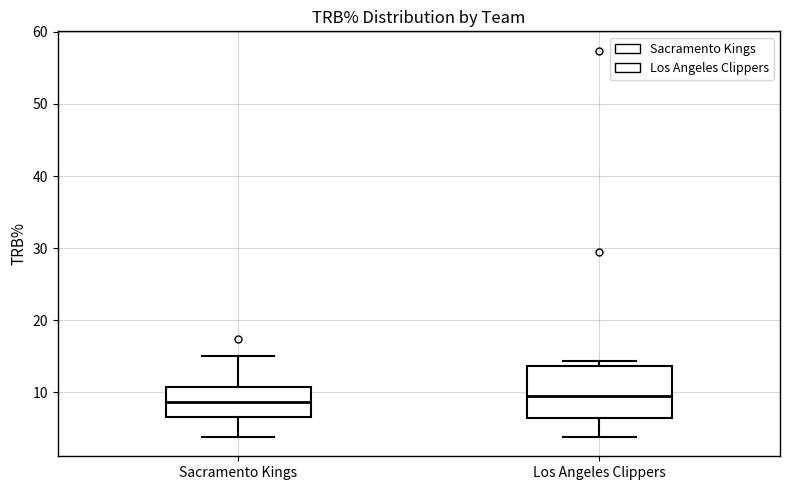

Reading left to right, read every box against the y-axis: the position of its median line, the range the box covers, and the ends of its whiskers. The values are not printed on the chart, so give them approximately, as read against the axis.

Sacramento Kings: median 9, box 7 to 11, whiskers 4 to 15
Los Angeles Clippers: median 10, box 6 to 14, whiskers 4 to 14 (just above the box's upper edge)